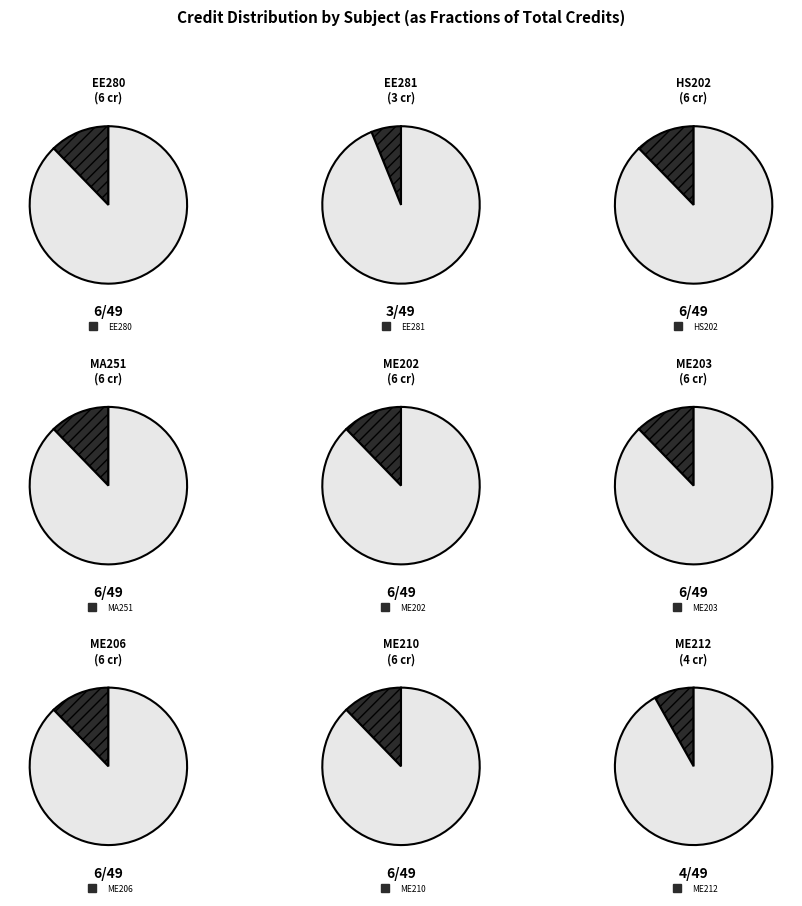

What is the largest slice in the pie chart?

EE280